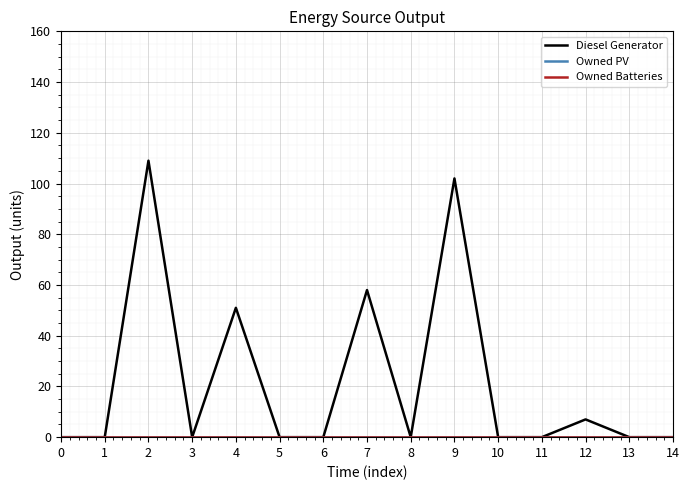

Does the chart have visible grid lines?

Yes